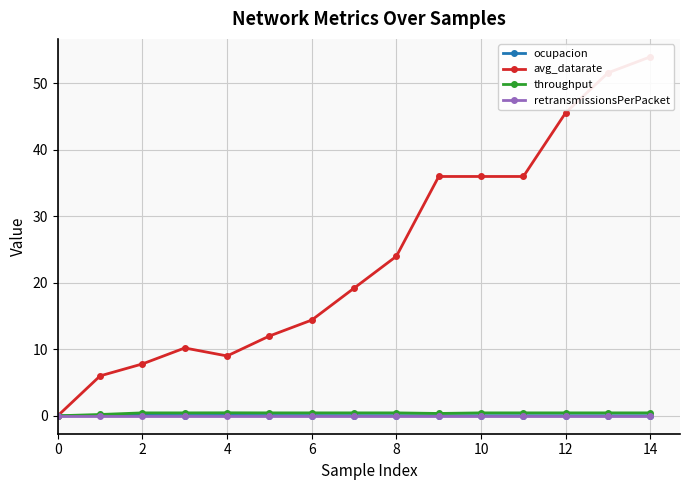

In throughput, how many points are higher than both neighbors (excluding endpoints)?

1